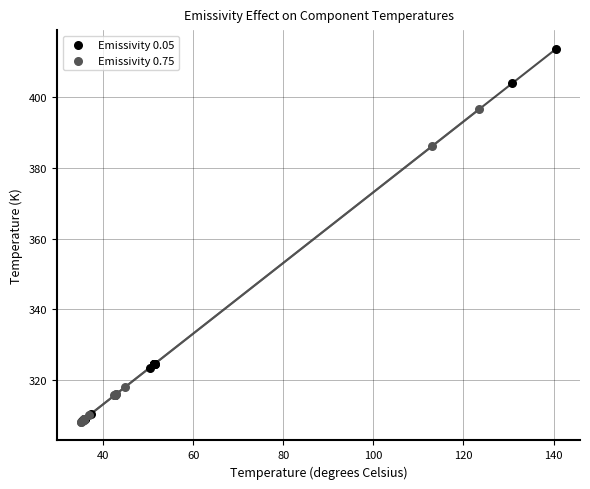

What are all the series names shown in the legend?

Emissivity 0.05, Emissivity 0.75